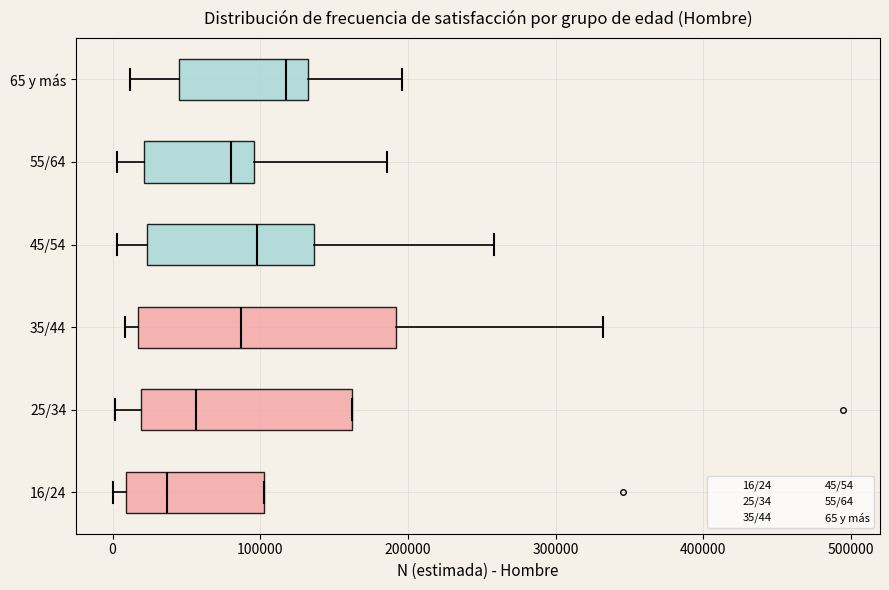

Comparing the boxes themselves (not the whiskers), which one is the widest?

35/44